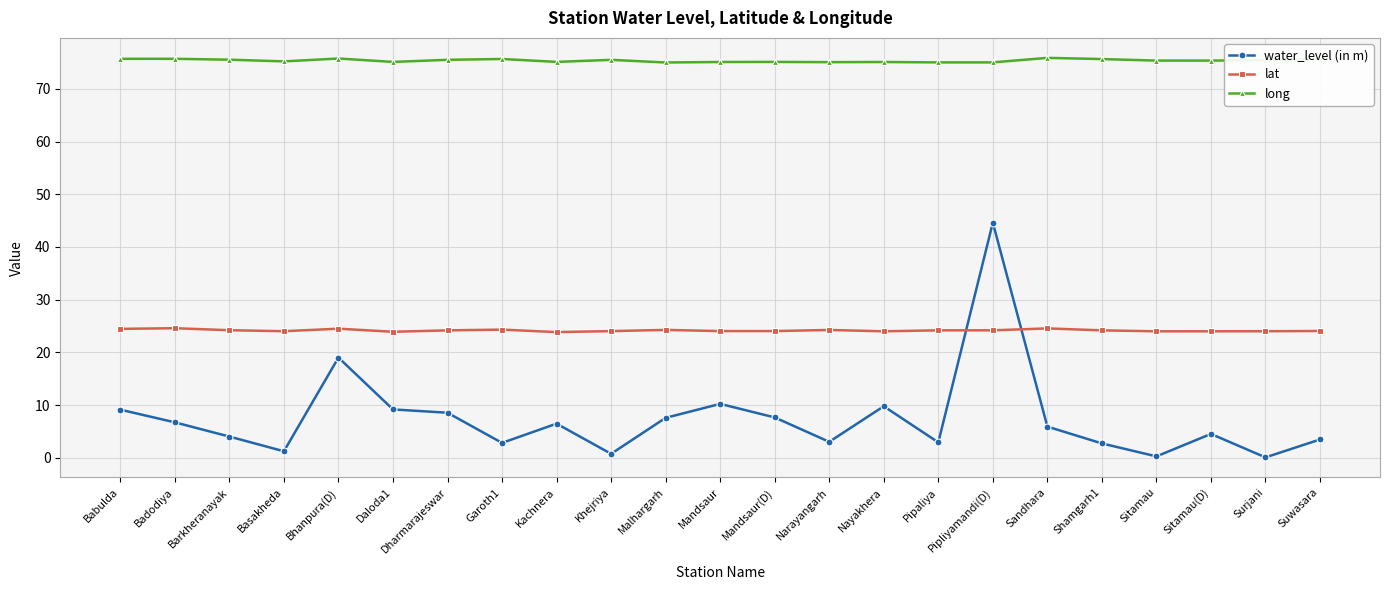

What is the difference between the second highest and second lowest values in the water_level (in m) series?

18.7